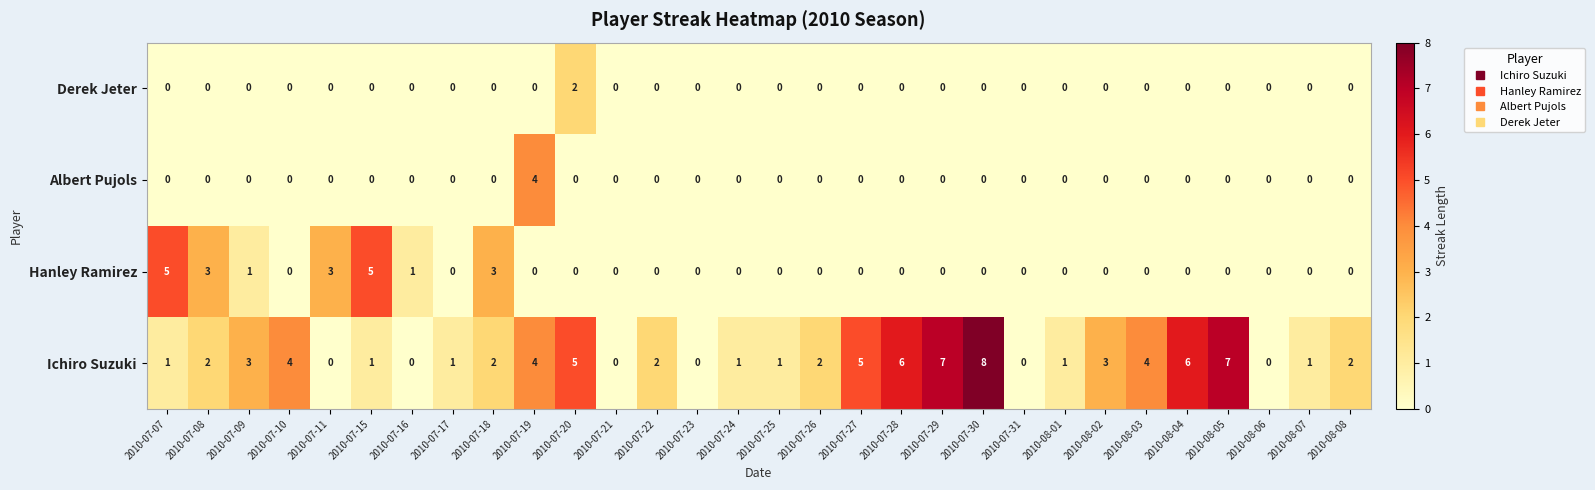

What is the difference between the maximum and minimum values in the Hanley Ramirez series?

5